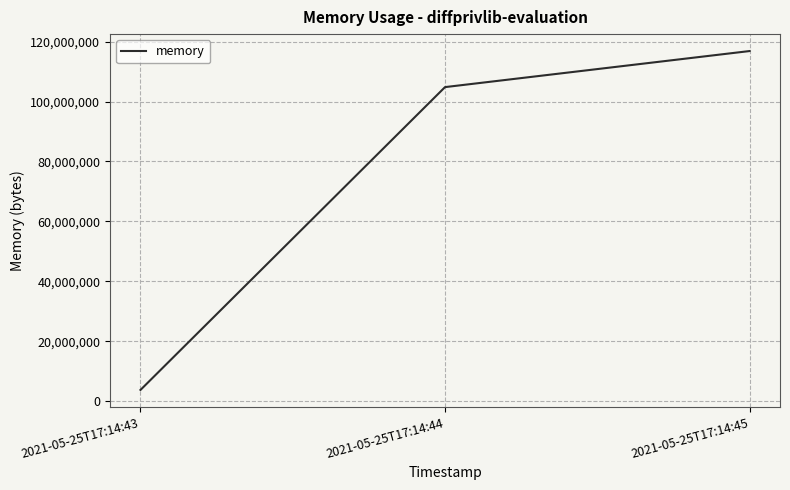

What is the difference between the values at 2021-05-25T17:14:45 and 2021-05-25T17:14:43?

113074176